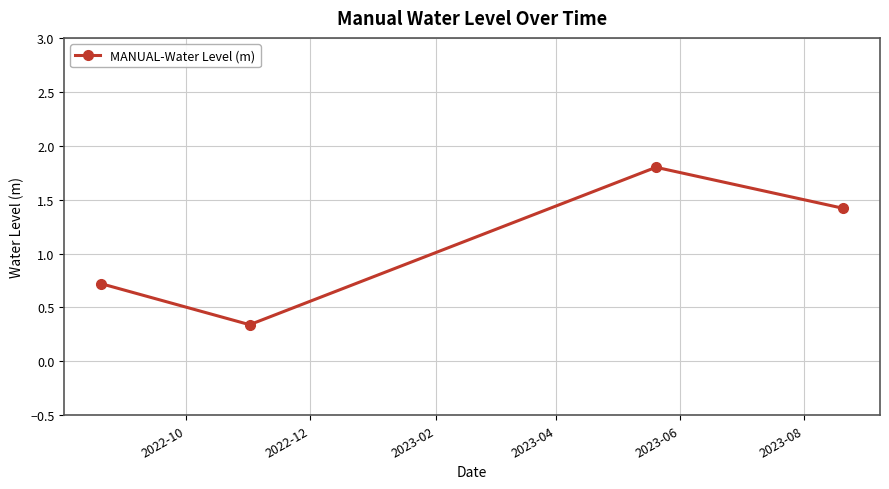

How many points are higher than both their immediate neighbors (excluding endpoints)?

1